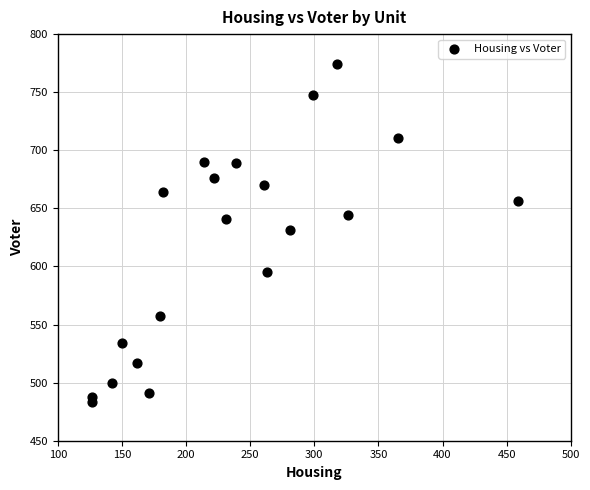

What is the range of X values (max minus min)?

332